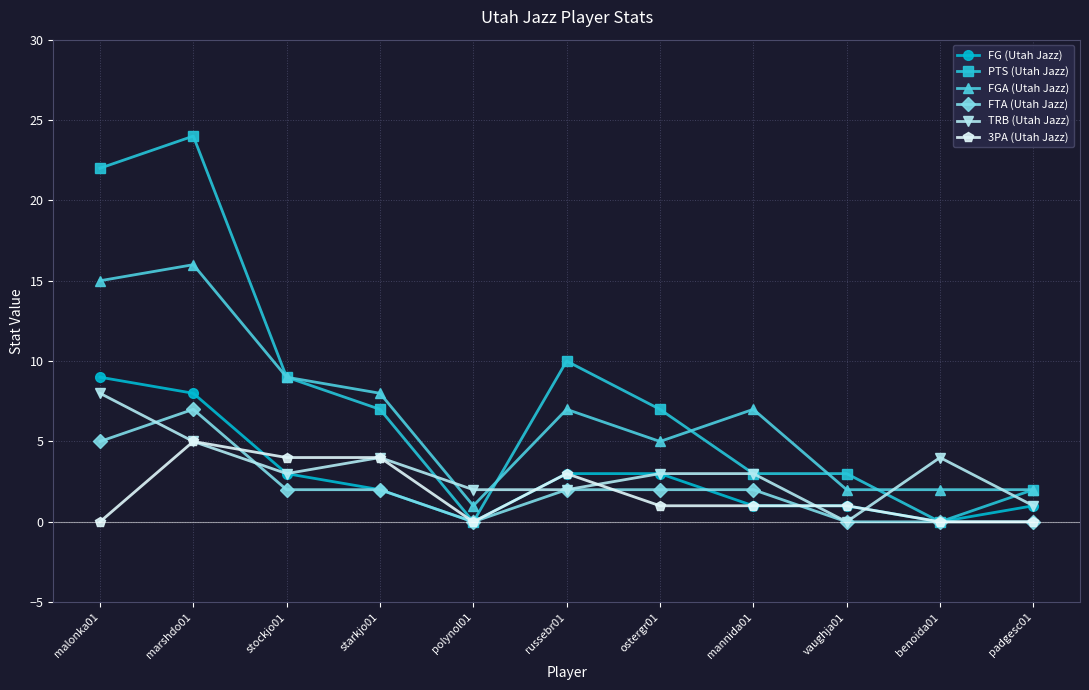

Which series changed the most between polynol01 and ostergr01?

PTS (Utah Jazz)